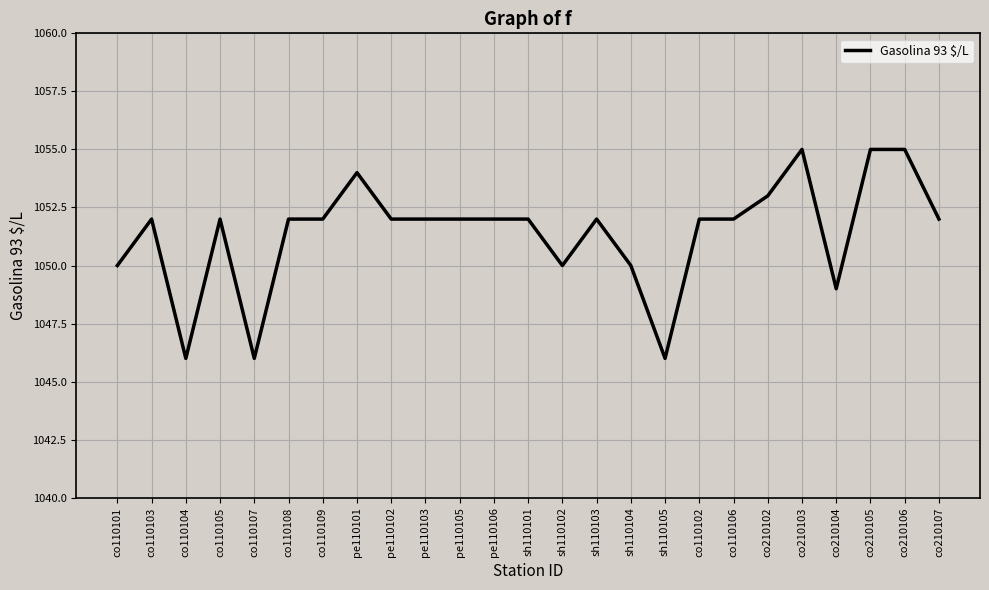

What is the change in value from pe110105 to co210102?

+1